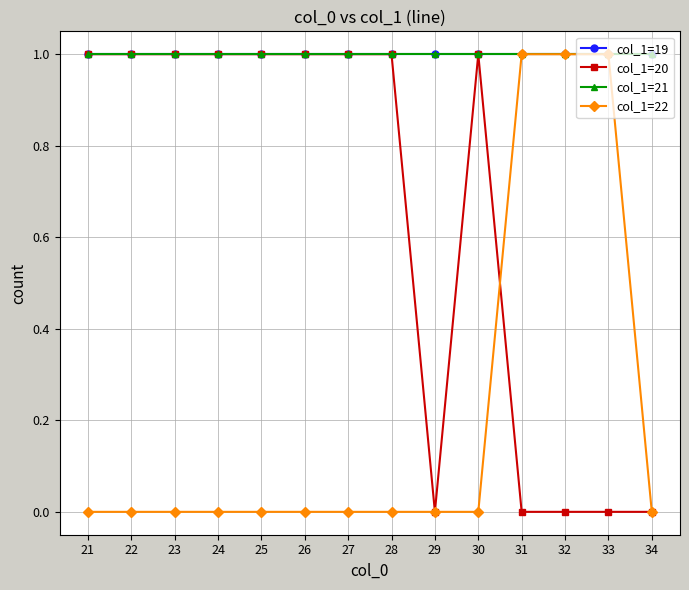

True or false: col_1=22 has a value of 0 at 27.

True